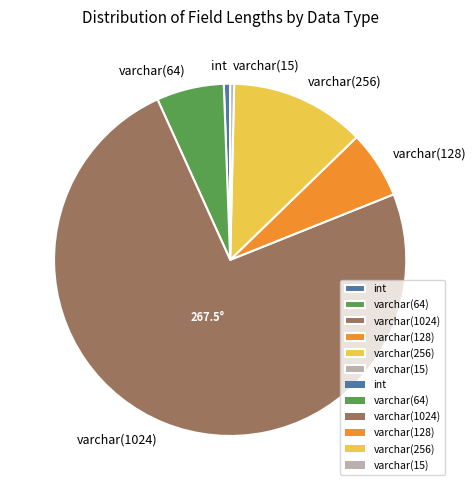

Which has a higher value, varchar(64) or varchar(1024)?

varchar(1024)